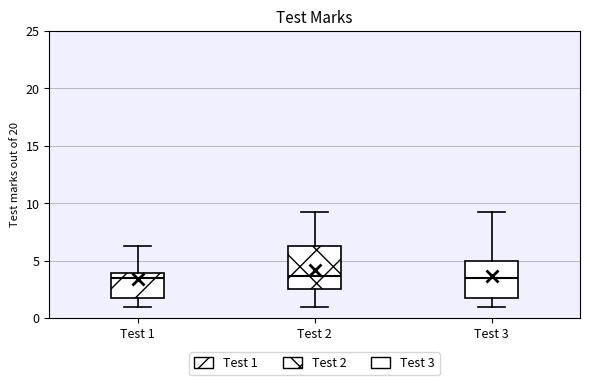

Where does the median line of the box for Test 1 sit on the y-axis? The values are not printed on the chart, so give them approximately, as read against the axis.

3.5